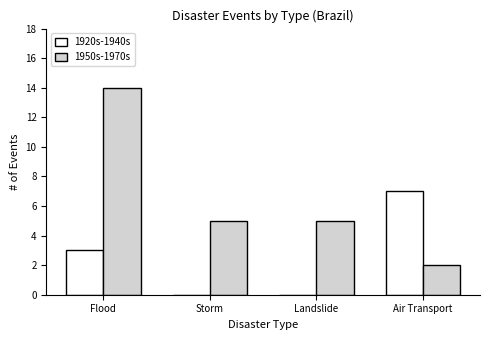

How many data points does each series have?

4